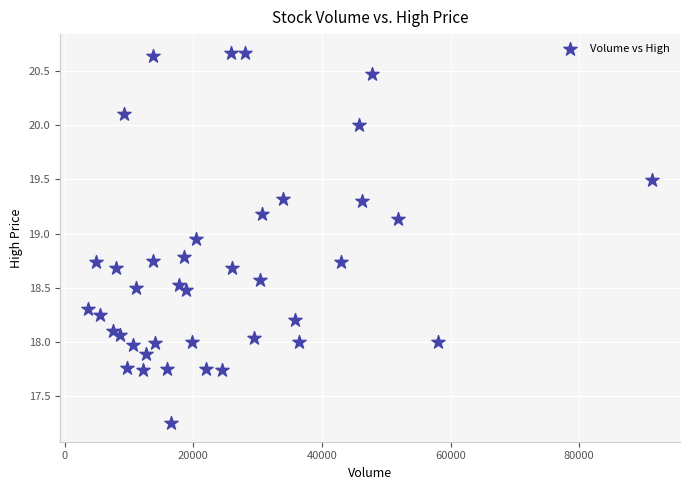

What is the range of X values (max minus min)?

87654.0